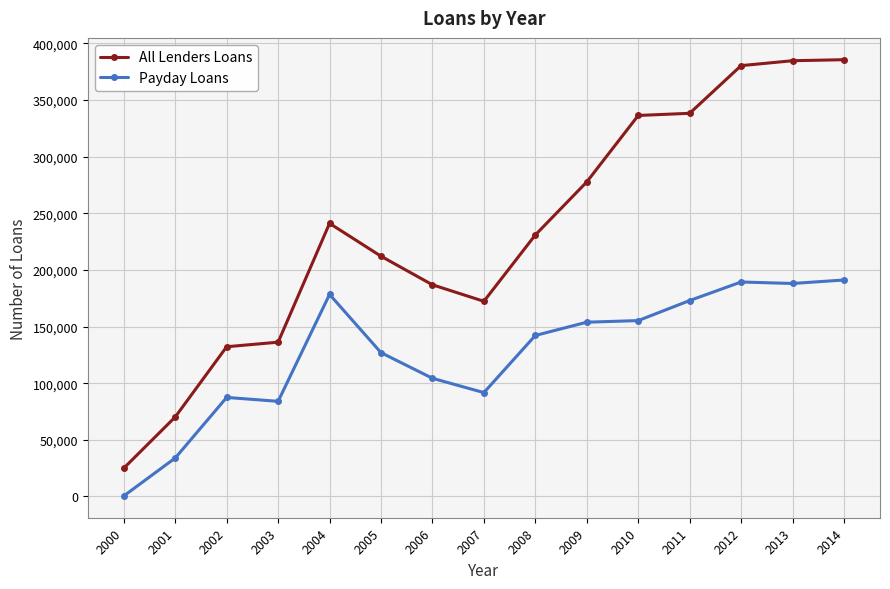

How many data points in All Lenders Loans are less than 230943?

7